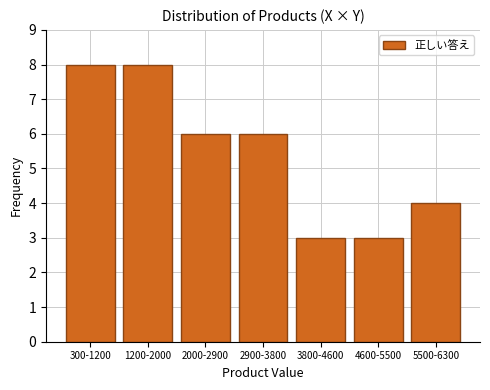

Reading right to left, what are all the values shown in this chart?

5500-6300=4	4600-5500=3	3800-4600=3	2900-3800=6	2000-2900=6	1200-2000=8	300-1200=8